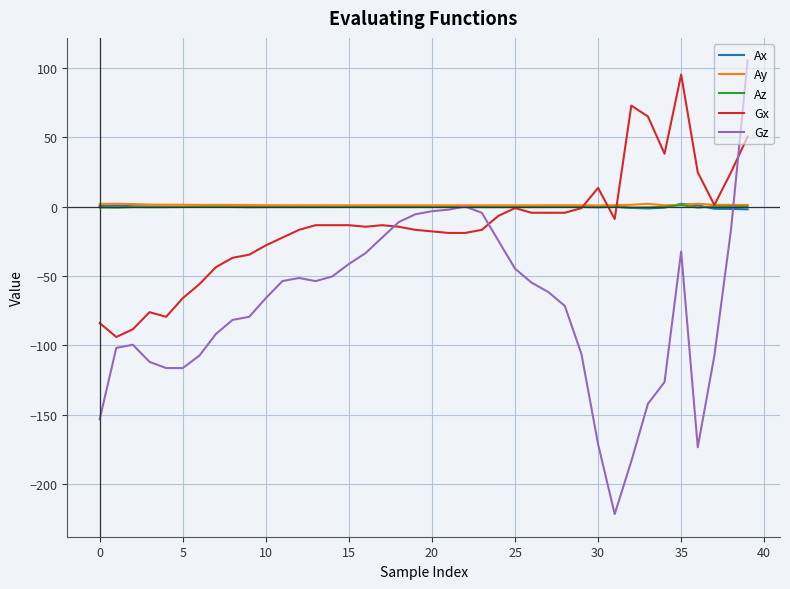

What is the lowest value of the Gx series?

-94.1